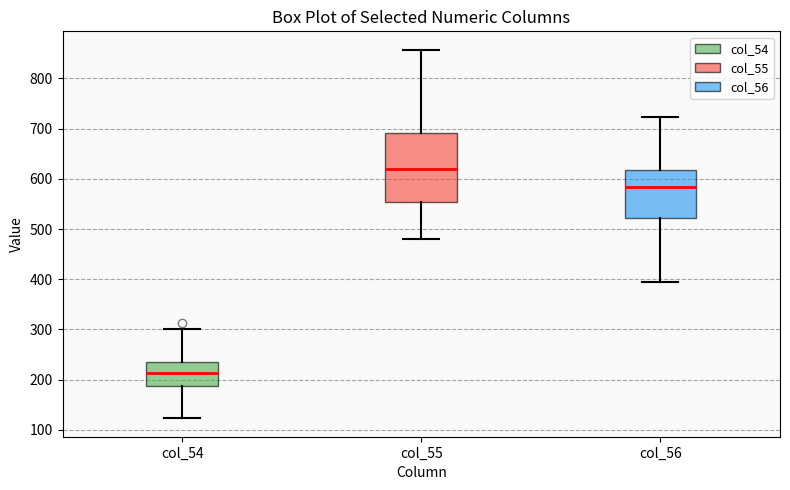

Where is the lower edge of the box for col_54 on the y-axis? The values are not printed on the chart, so give them approximately, as read against the axis.

190